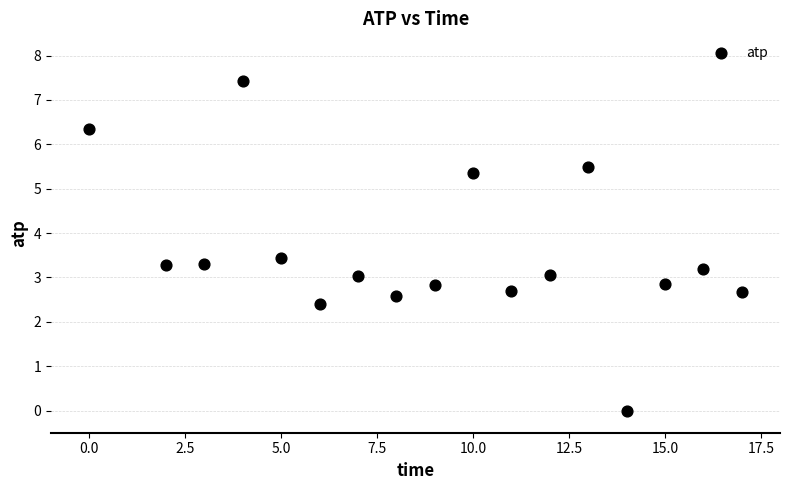

What is the range of Y values (max minus min)?

7.4